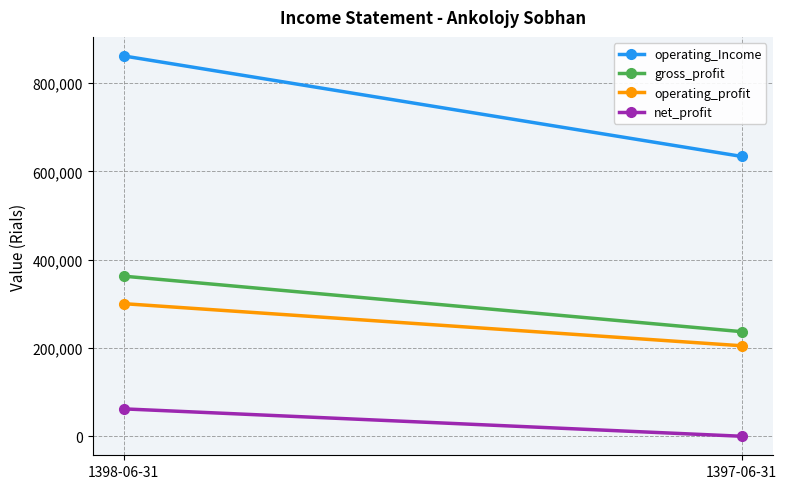

Which series has the largest total across all categories?

operating_Income